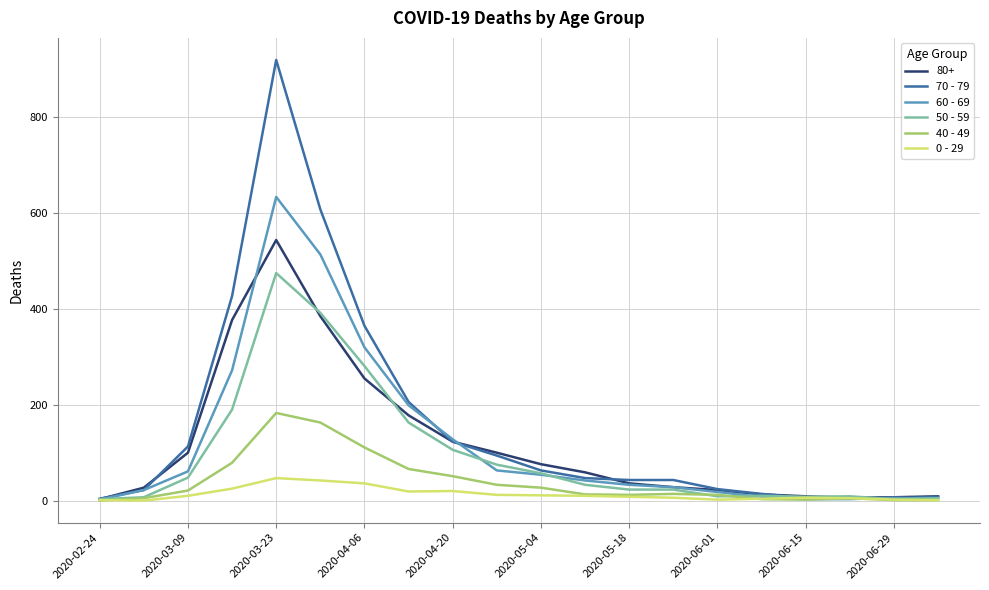

What is the difference between the maximum and second lowest values in the 50 - 59 series?

472